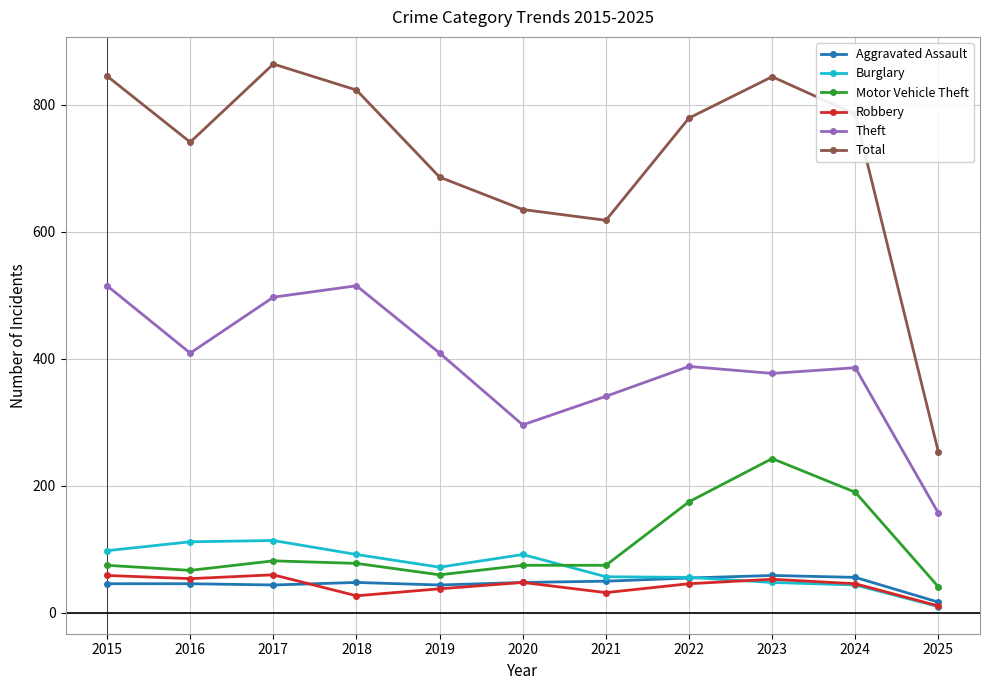

What is the total value across all series at 2019?

1309